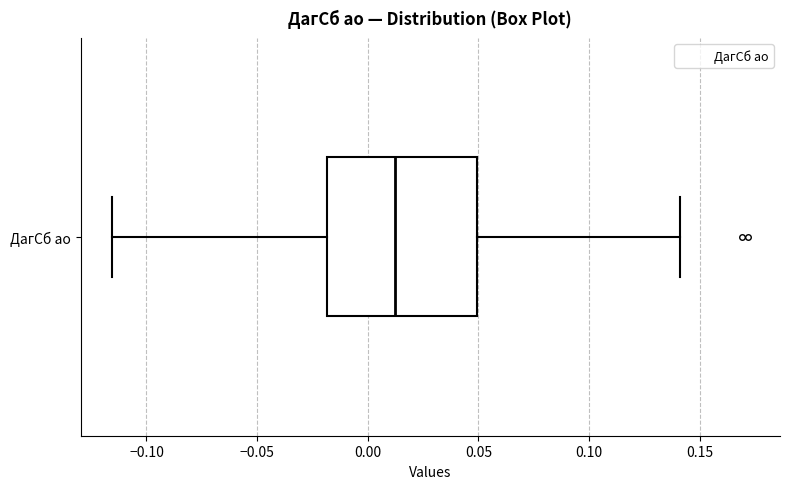

Transcribe this box plot: give where the median line is, the range the box spans, and where the two whiskers end, as read against the x-axis. The values are not printed on the chart, so give them approximately, as read against the axis.

median 0.010, box -0.020 to 0.050, whiskers -0.115 to 0.140